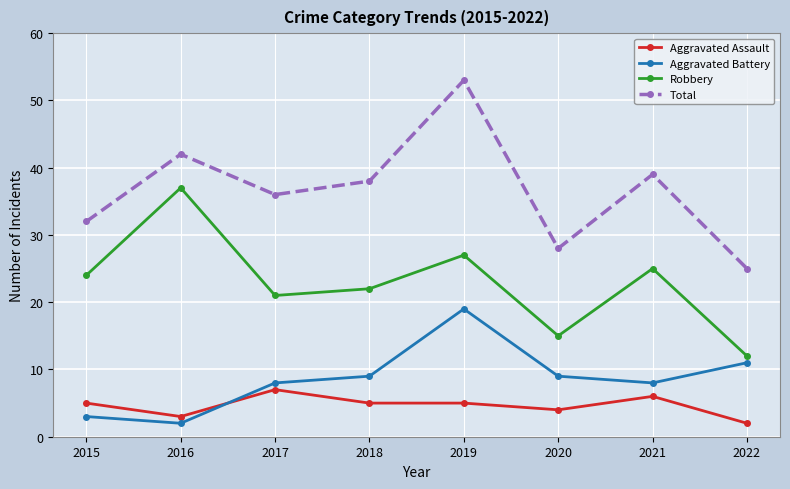

What is the approximate value of Aggravated Assault at 2021?

6